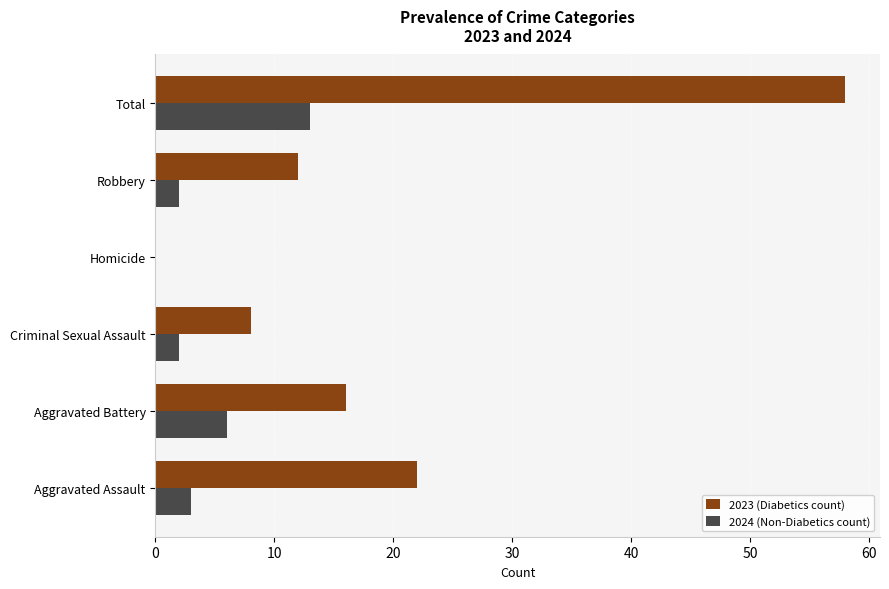

What is the total value across all series at Aggravated Assault?

25